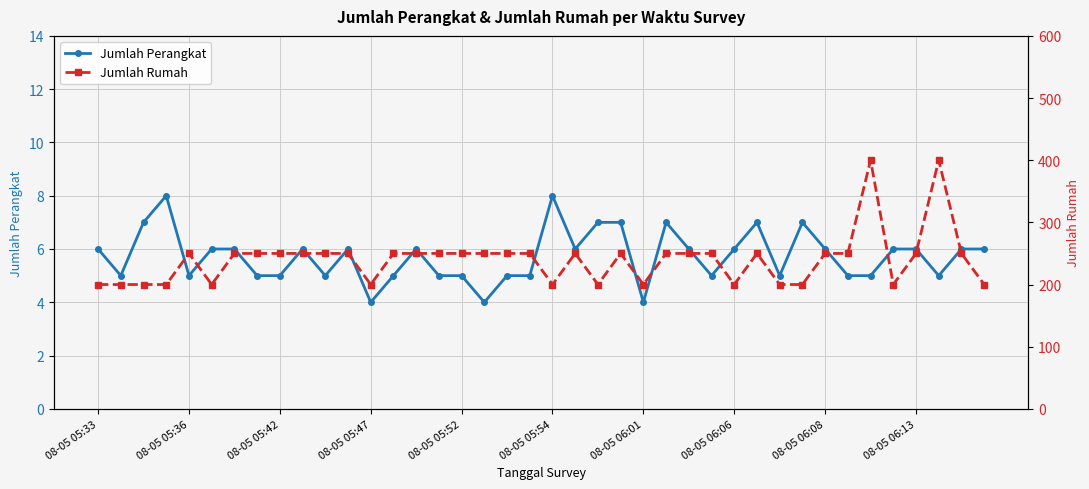

What are all the series names shown in the legend?

Jumlah Perangkat, Jumlah Rumah